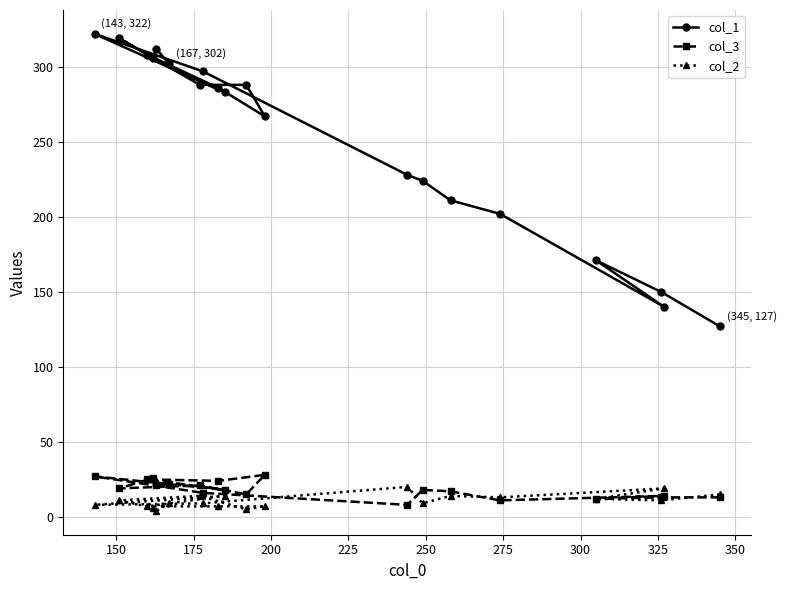

What is the value of the col_3 point at the 14th from the left?

18